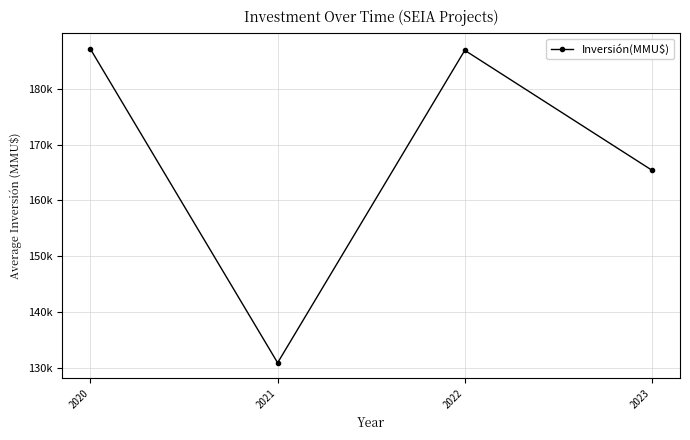

Read the value at 2021.

130904.7